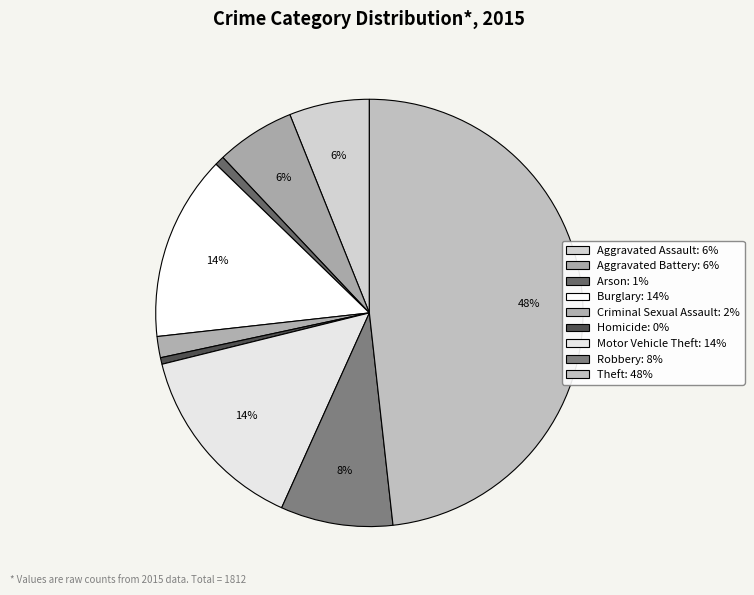

Which slice is the smallest?

Homicide